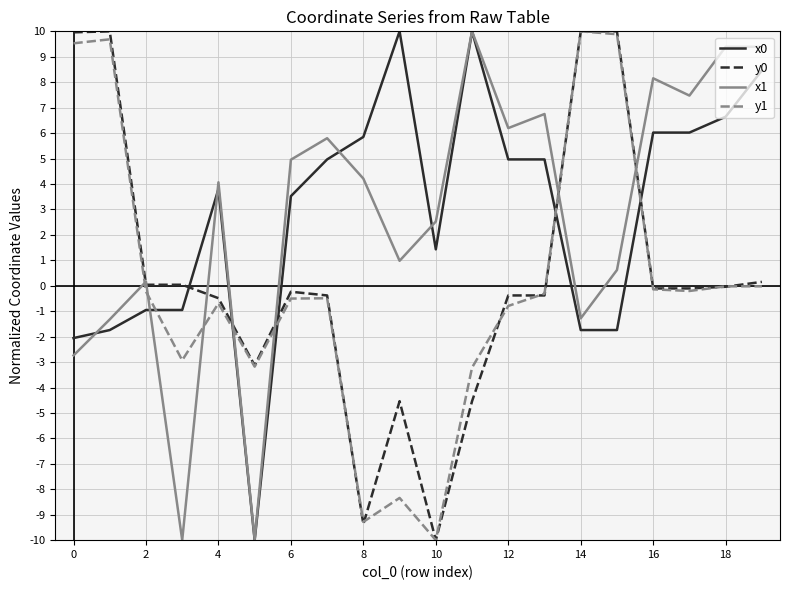

What is the minimum value shown in the chart?

-10.0